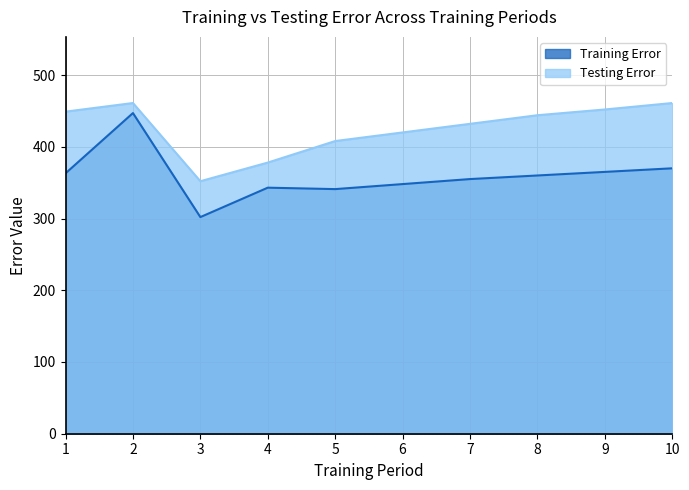

Which has a higher value, 2 or 4?

2